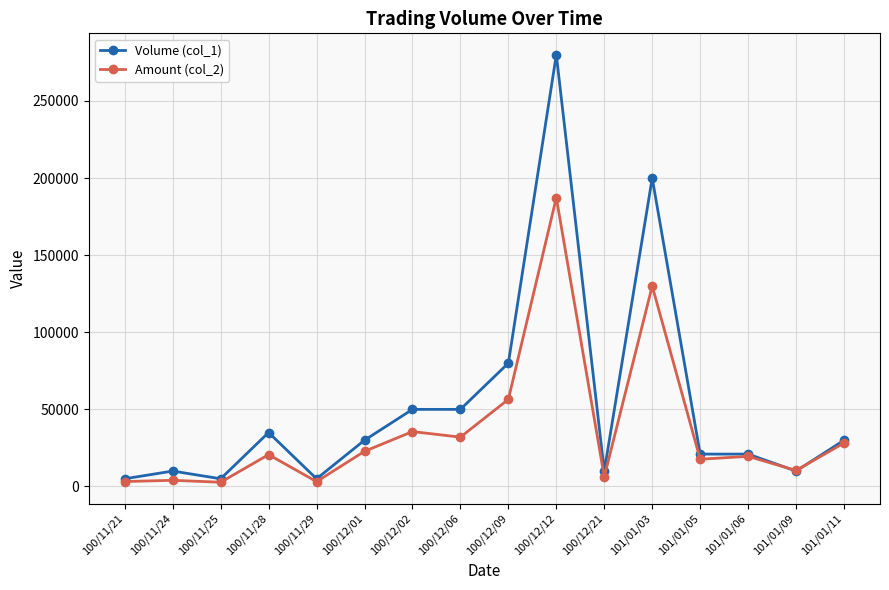

The value of Amount (col_2) at 101/01/09 is 10400. True or false?

True